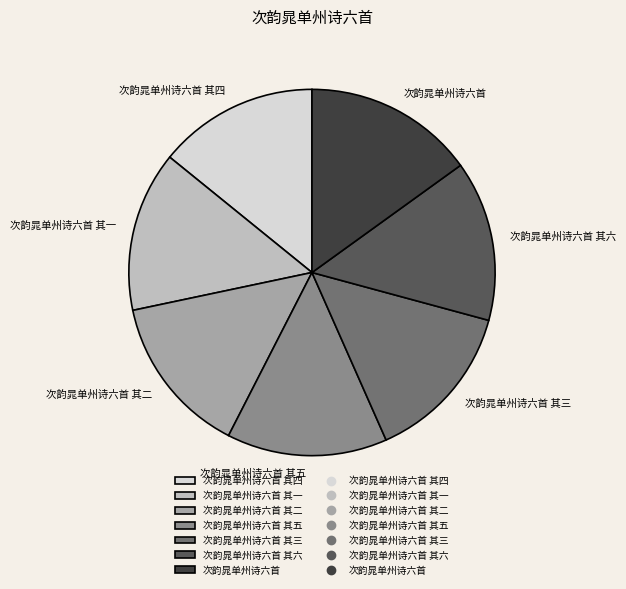

What is the largest slice in the pie chart?

次韵晁单州诗六首